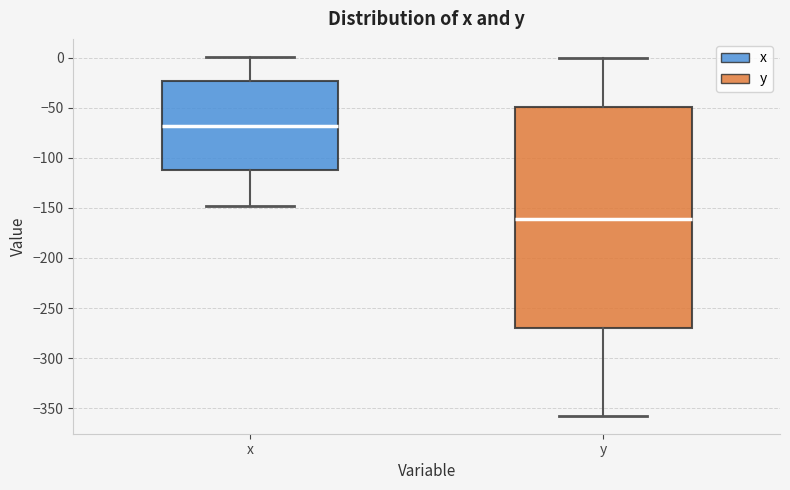

Reading left to right, read every box against the y-axis: the position of its median line, the range the box covers, and the ends of its whiskers. The values are not printed on the chart, so give them approximately, as read against the axis.

x: median -70, box -110 to -25, whiskers -150 to 0
y: median -160, box -270 to -50, whiskers -360 to 0